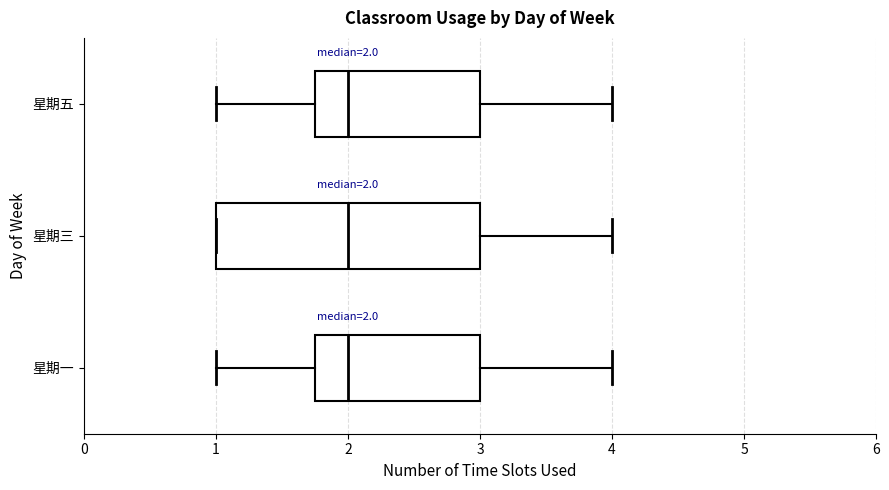

Which box is the widest, from its left edge to its right edge?

星期三